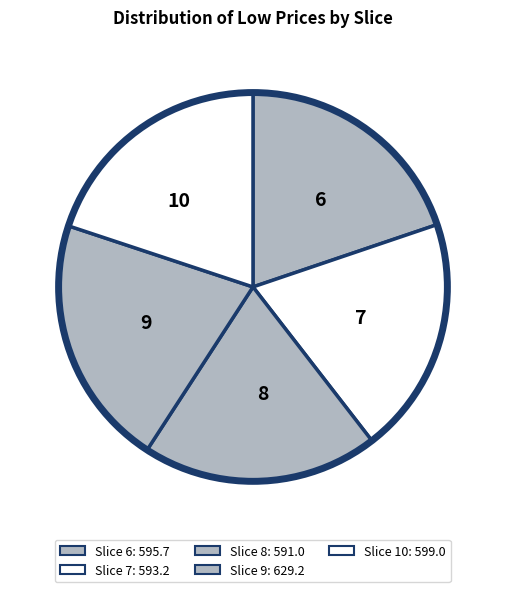

The 10 slice represents 20% of the pie. True or false?

True